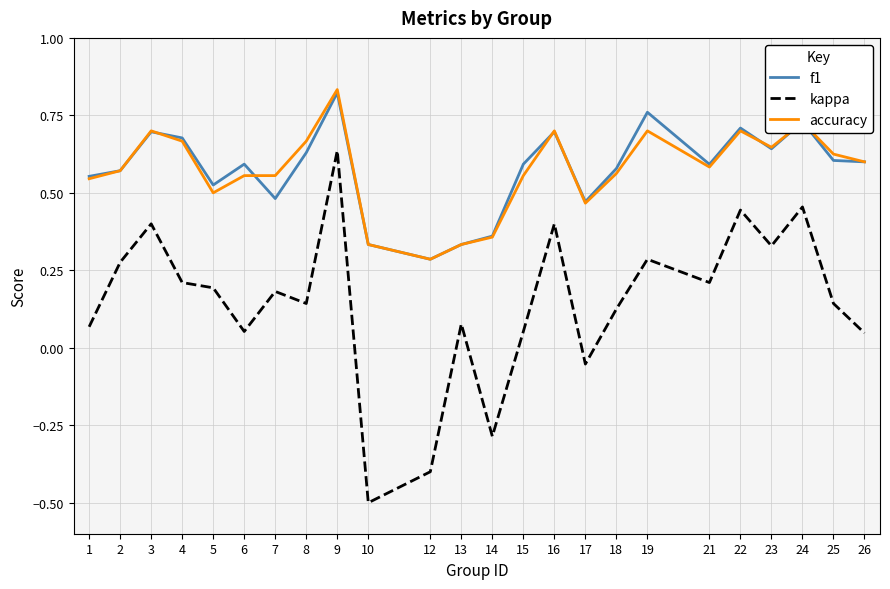

True or false: kappa and accuracy cross at least once.

False